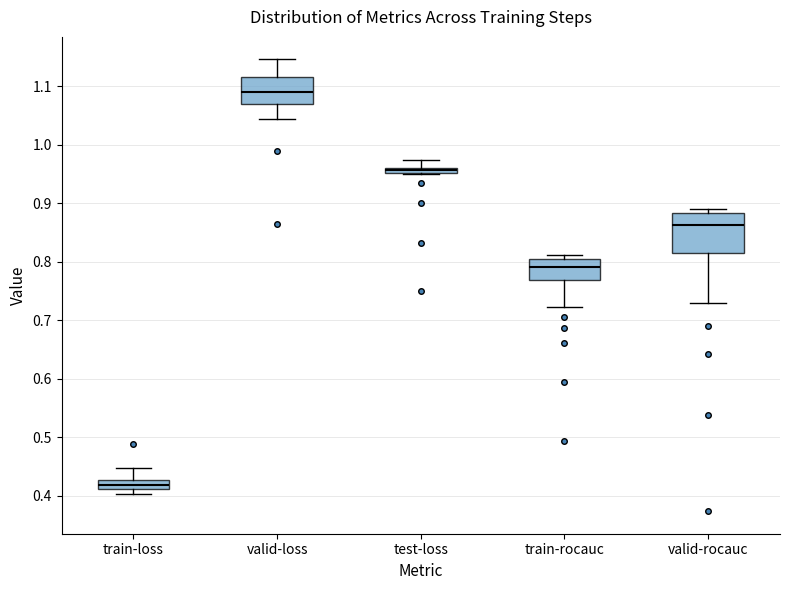

Which box has the lowest median line?

train-loss